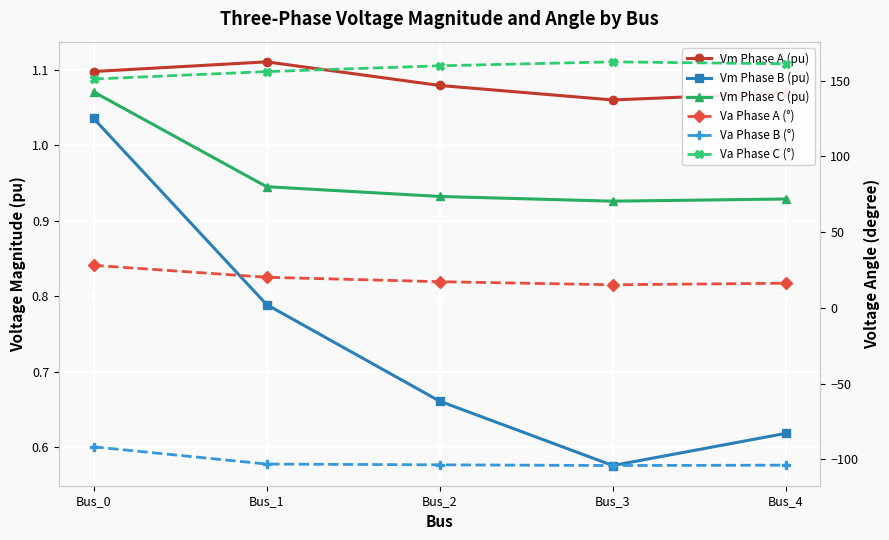

How many values in the Va Phase A (°) series are below 17?

2